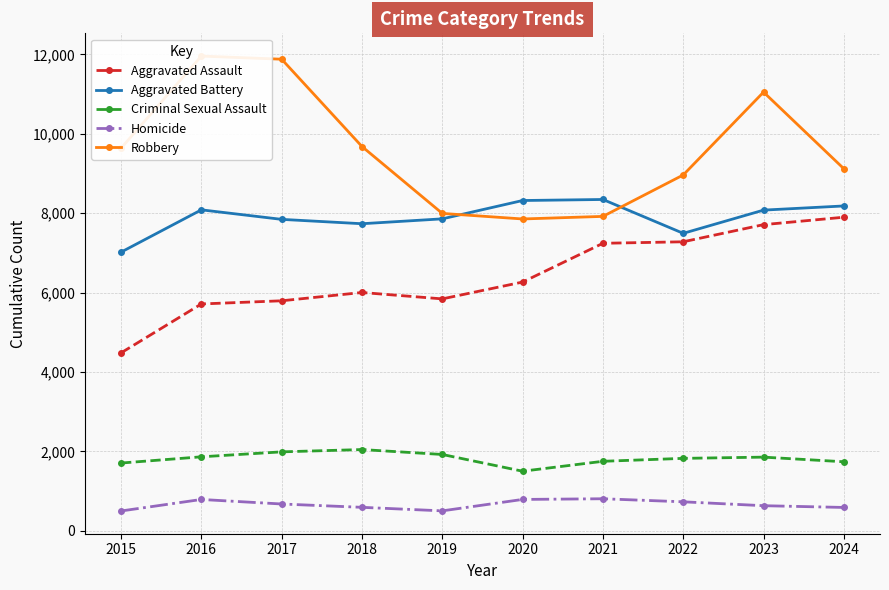

What is the sum of all Criminal Sexual Assault values?

18172